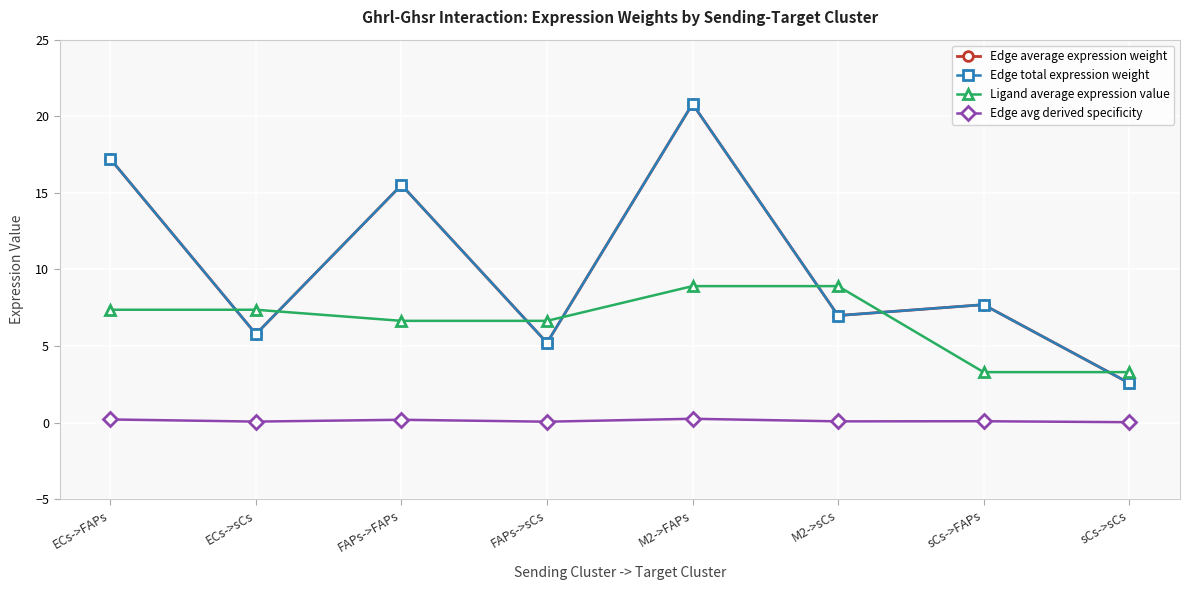

Rank the series by their maximum value, from highest to lowest.

Edge average expression weight, Edge total expression weight, Ligand average expression value, Edge avg derived specificity